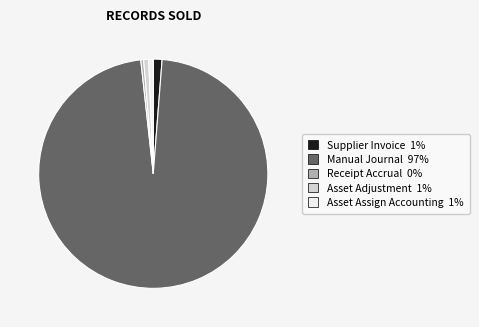

Which category has the biggest portion of the pie?

Manual Journal